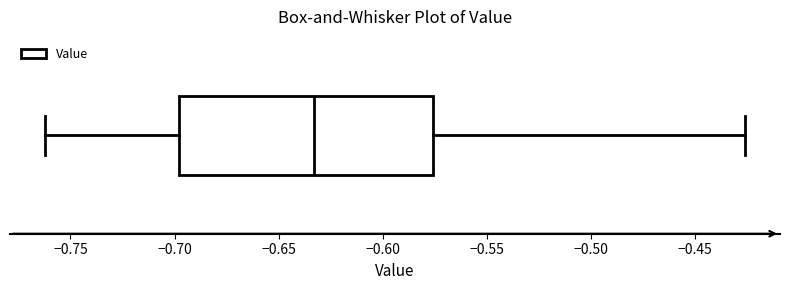

Transcribe this box plot: give where the median line is, the range the box spans, and where the two whiskers end, as read against the x-axis. The values are not printed on the chart, so give them approximately, as read against the axis.

median -0.635, box -0.700 to -0.575, whiskers -0.760 to -0.425